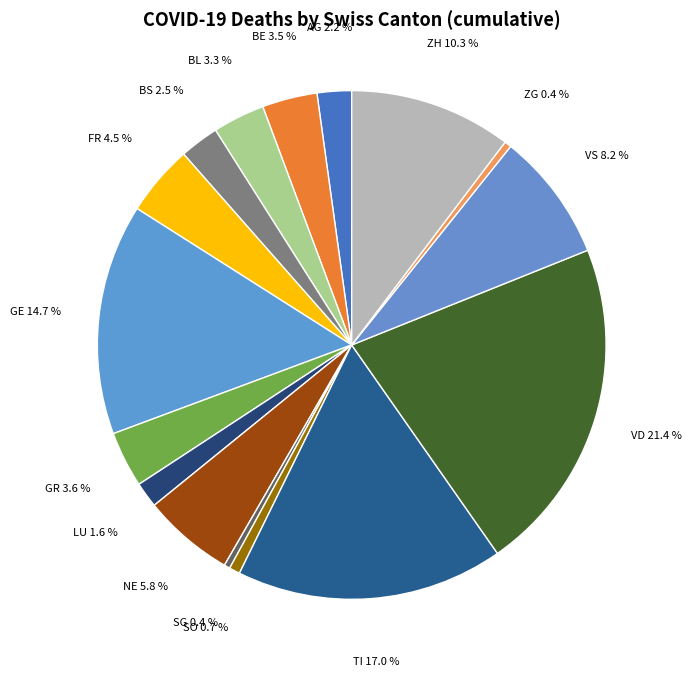

How many slices are in this pie chart?

16